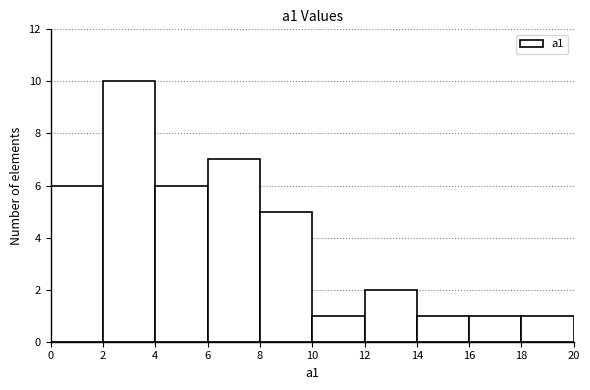

Over which range of the x-axis is the bar tallest?

2 to 4